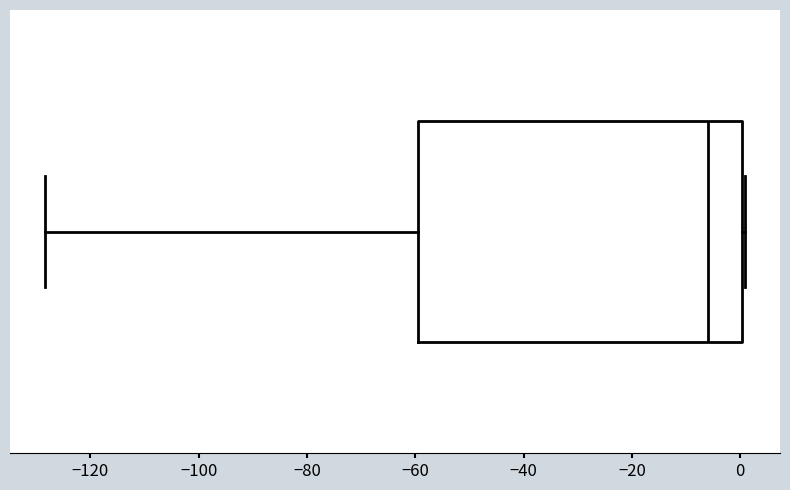

Transcribe this box plot: give where the median line is, the range the box spans, and where the two whiskers end, as read against the x-axis. The values are not printed on the chart, so give them approximately, as read against the axis.

median -6, box -60 to 0, whiskers -128 to 0